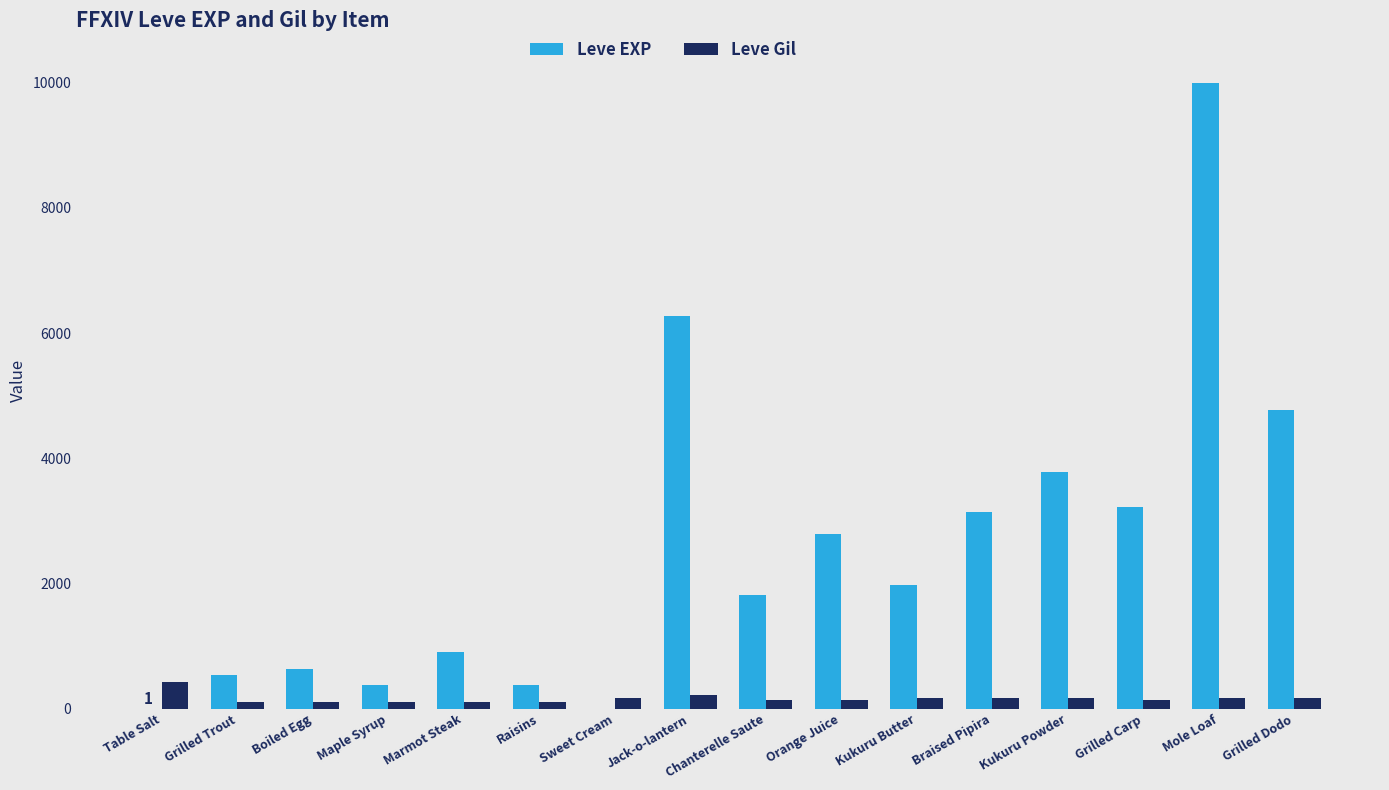

Where is Leve EXP nearest to the value 4995?

Grilled Dodo